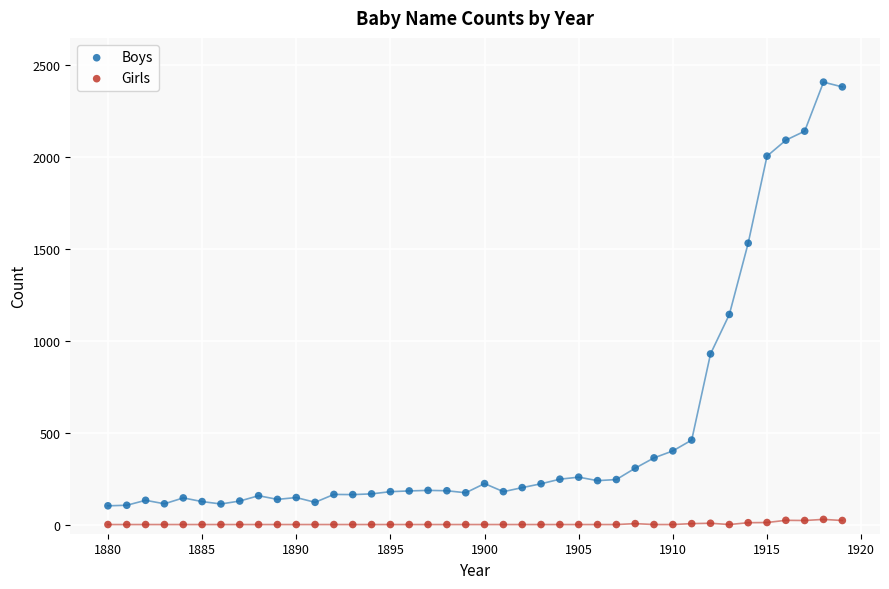

Which series reaches the minimum Y coordinate?

Girls